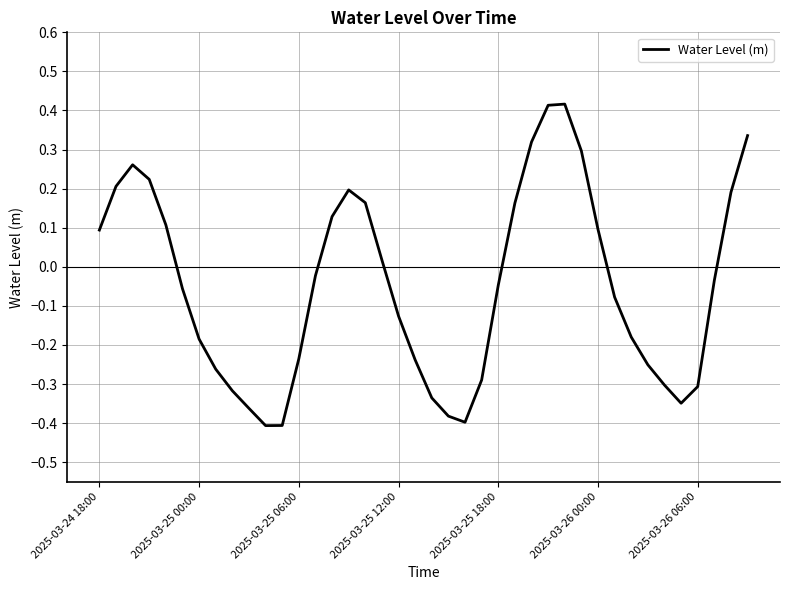

What is the difference between the maximum and minimum values?

0.8